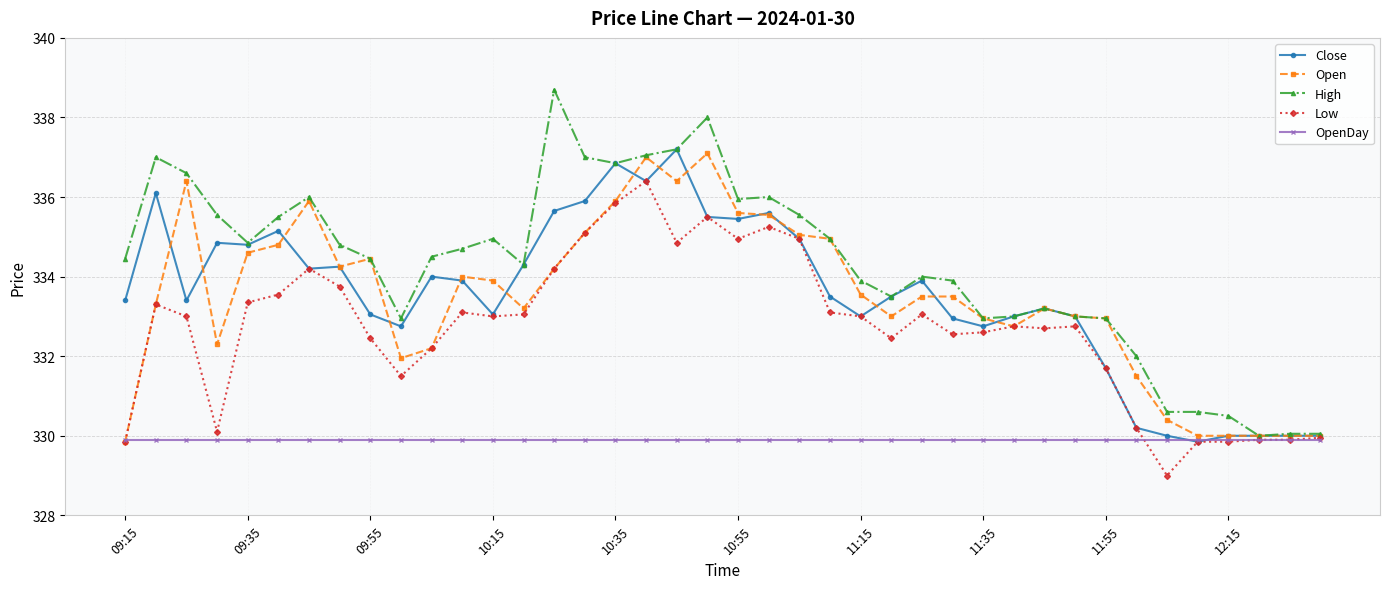

Rank the series by their maximum value, from highest to lowest.

High, Close, Open, Low, OpenDay